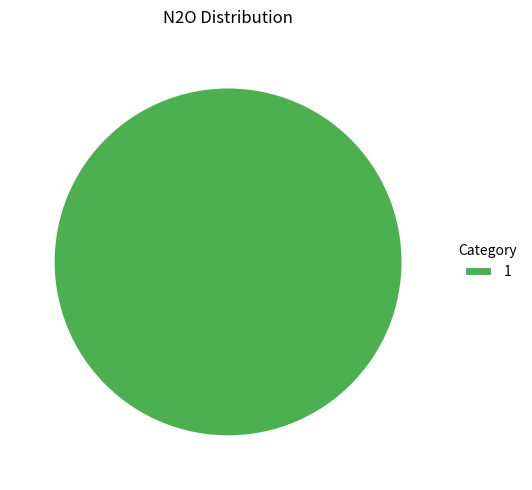

Is it true that 1 is 92% of the pie?

False